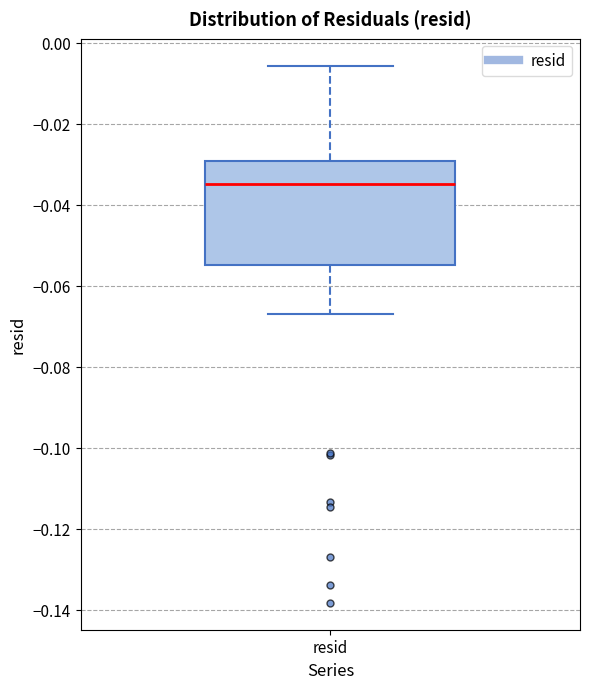

Read this box plot against the y-axis: the position of the median line, the range covered by the box, and the ends of both whiskers. The values are not printed on the chart, so give them approximately, as read against the axis.

median -0.034, box -0.054 to -0.030, whiskers -0.066 to -0.006